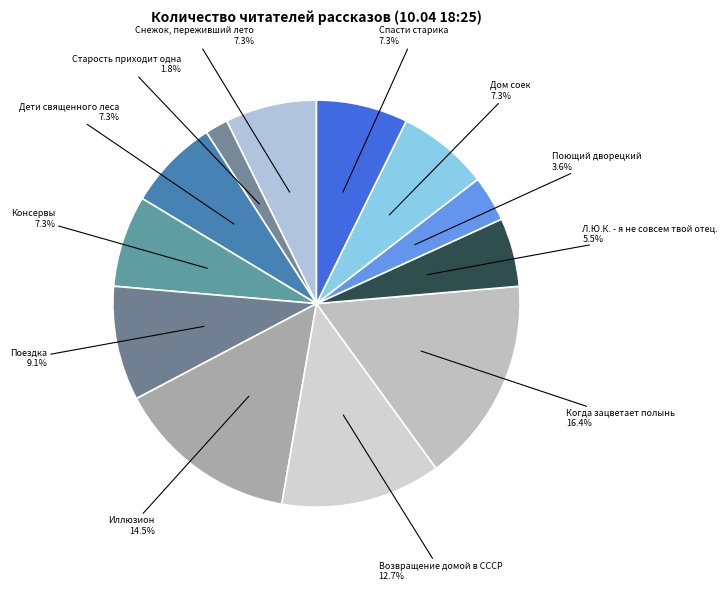

How much of the chart is everything except Старость приходит одна?

98.2%